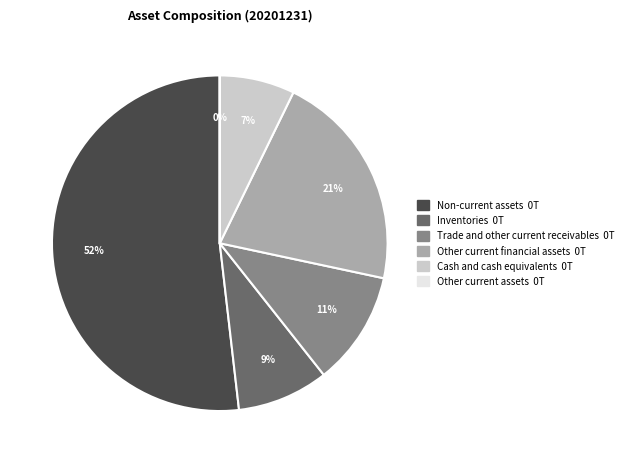

The Other current financial assets slice represents 10% of the pie. True or false?

False